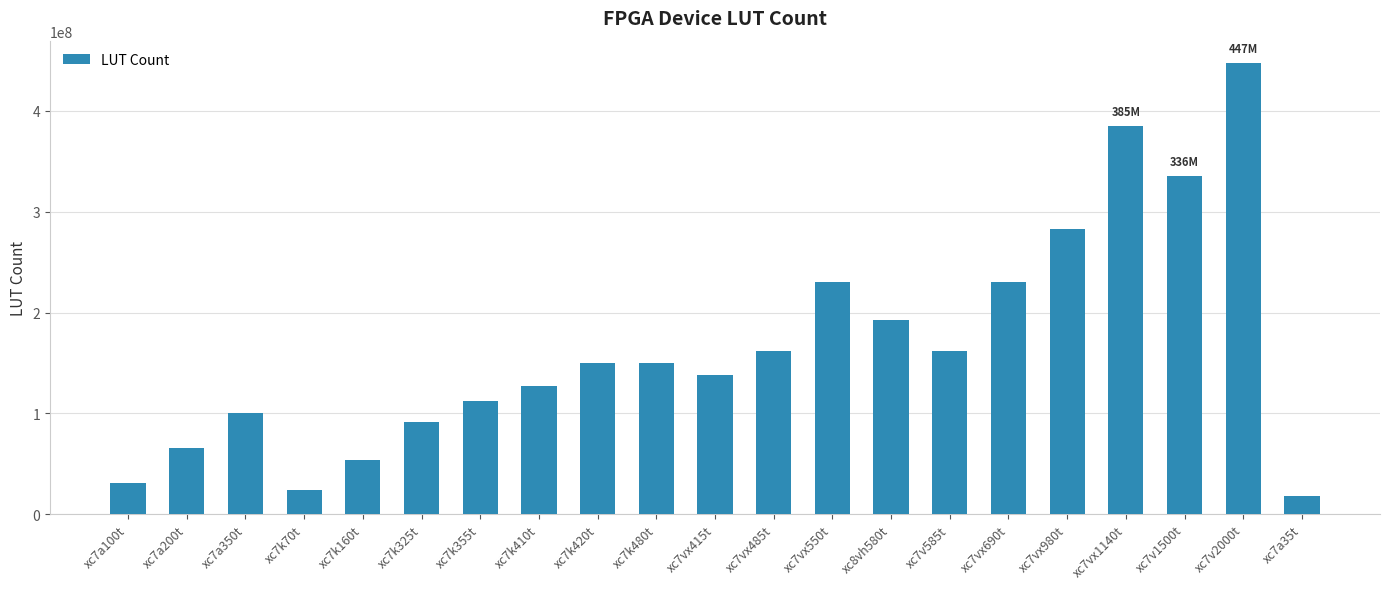

How many bars are there in total?

21